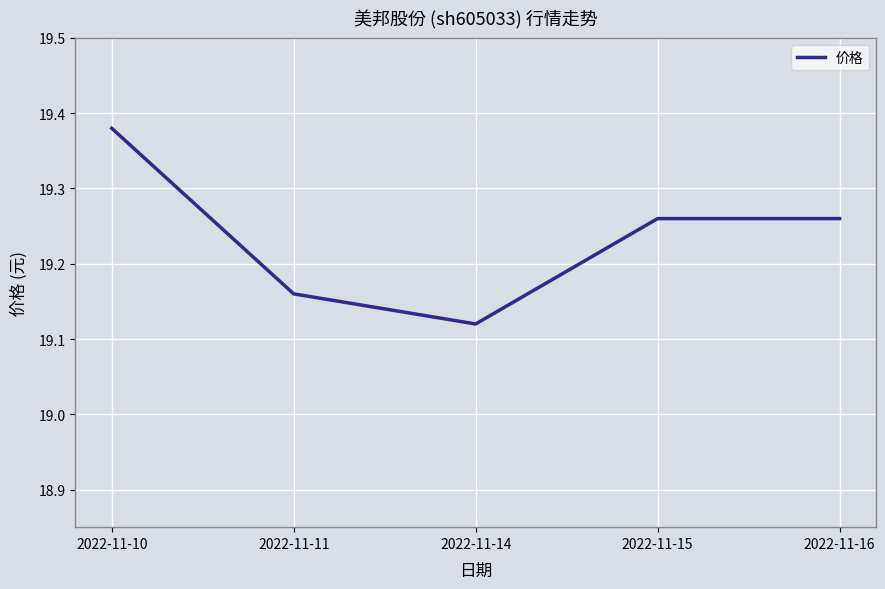

What is the difference between the values at 2022-11-11 and 2022-11-10?

0.2